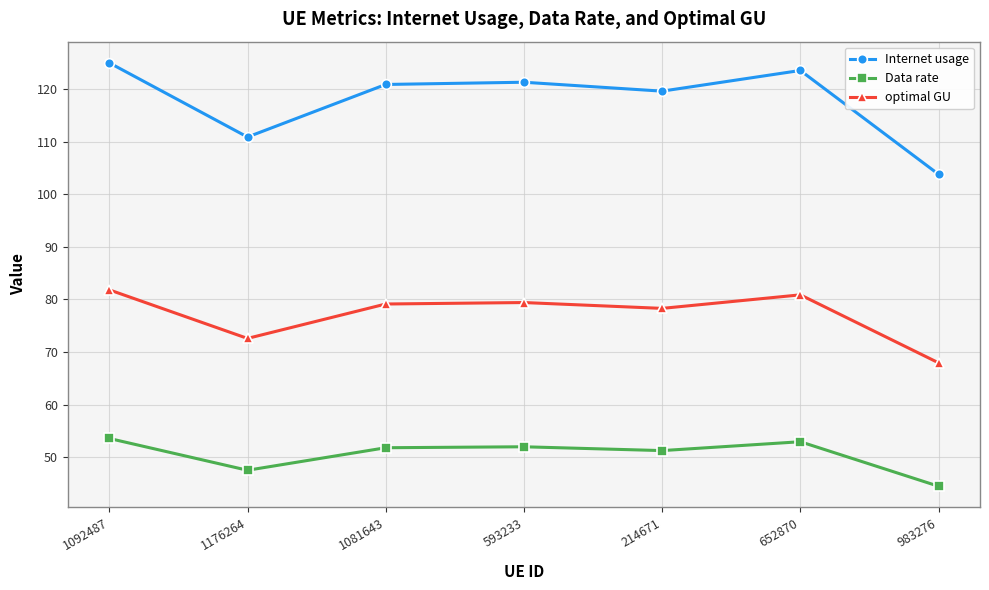

True or false: optimal GU and Data rate intersect in this chart.

False